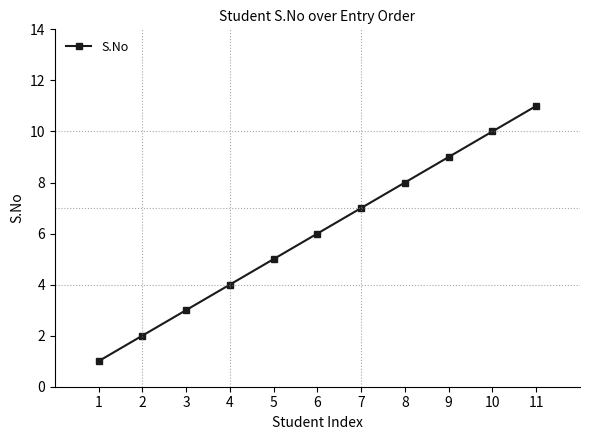

What is the value of the 1st point from the left?

1